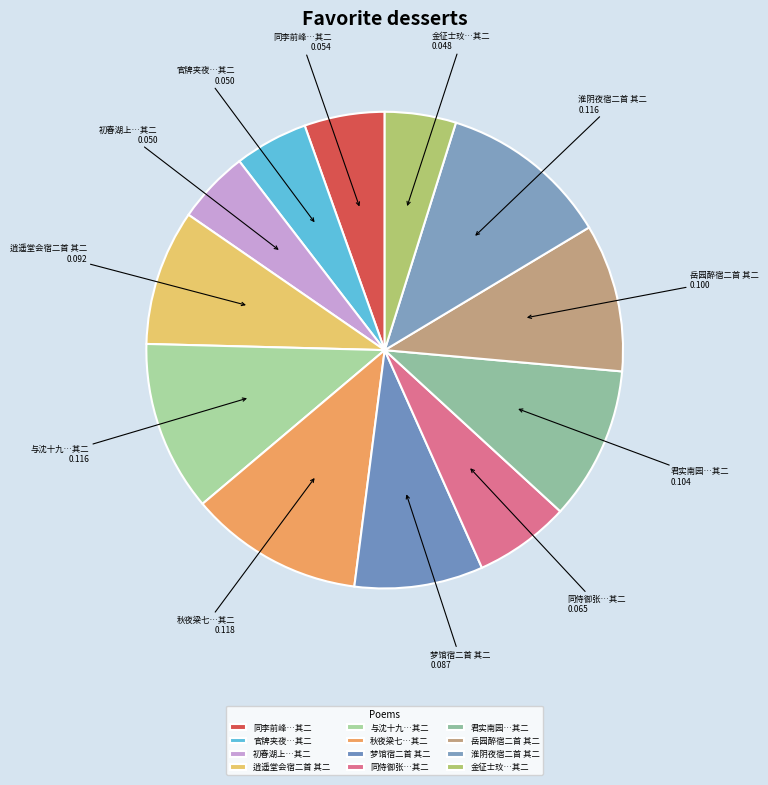

What is the ratio of the value at 初春湖上…其二 to the value at 秋夜梁七…其二?

0.4